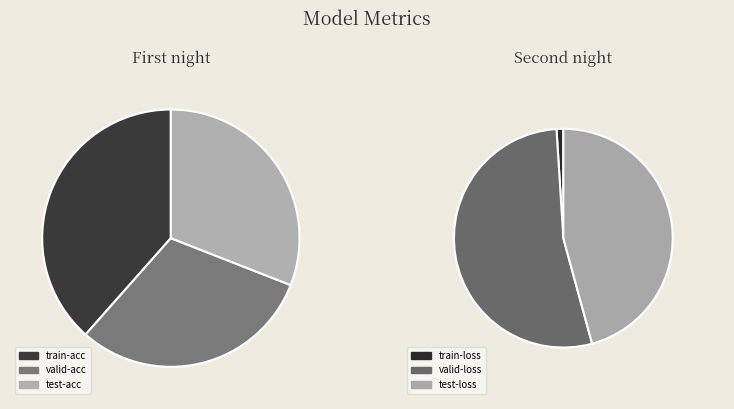

The train-acc slice represents 36% of the pie. True or false?

False